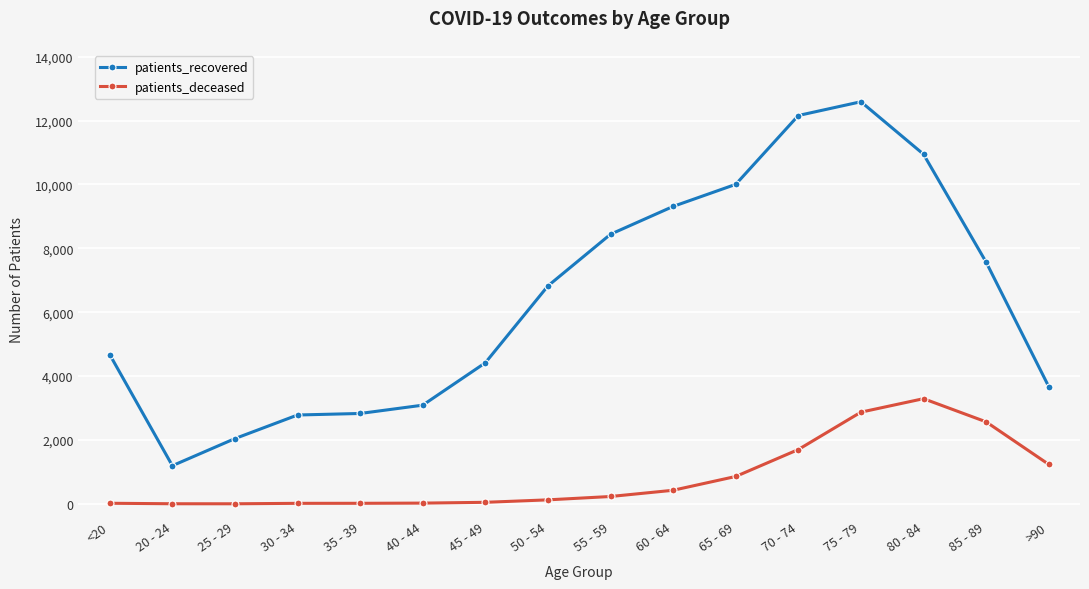

Rank the series by their maximum value, from lowest to highest.

patients_deceased, patients_recovered